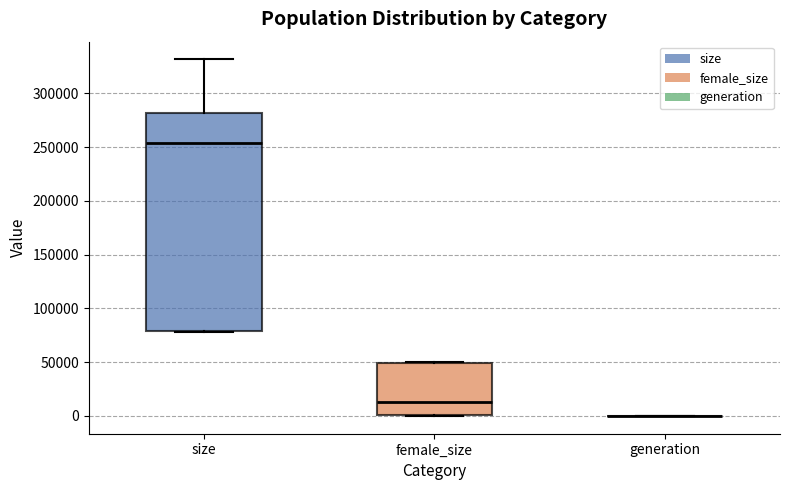

Reading left to right, transcribe this box plot: for each box, give where its median line is, the range the box spans, and where its two whiskers end, as read against the y-axis. The values are not printed on the chart, so give them approximately, as read against the axis.

size: median 255000, box 80000 to 280000, whiskers 80000 to 330000
female_size: median 15000, box 0 to 50000, whiskers 0 to 50000
generation: box collapsed to a line at 0, whiskers 0 to 0